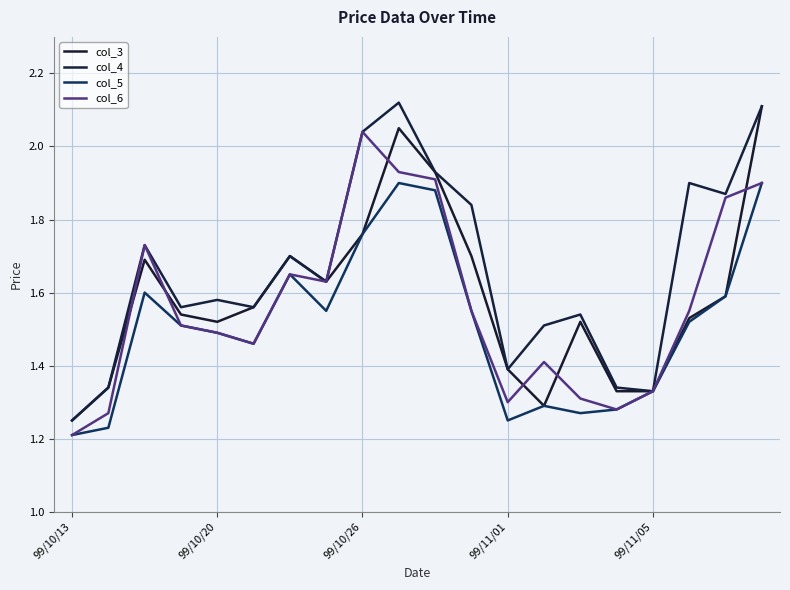

True or false: col_5 and col_6 intersect in this chart.

False